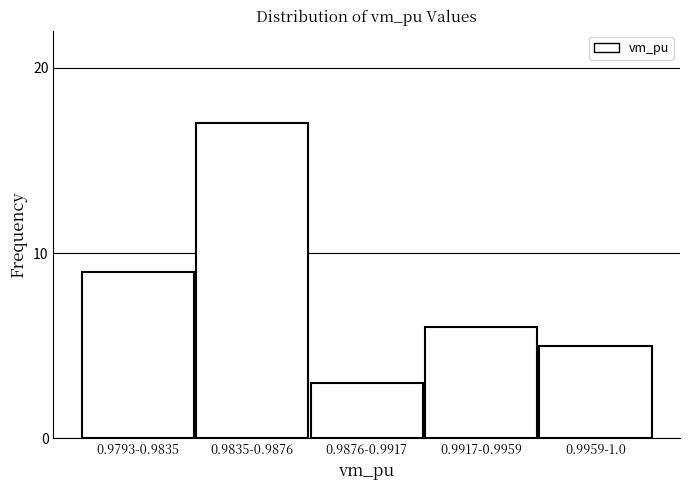

Reading right to left, list all the values displayed in this chart.

0.9959-1.0=5	0.9917-0.9959=6	0.9876-0.9917=3	0.9835-0.9876=17	0.9793-0.9835=9